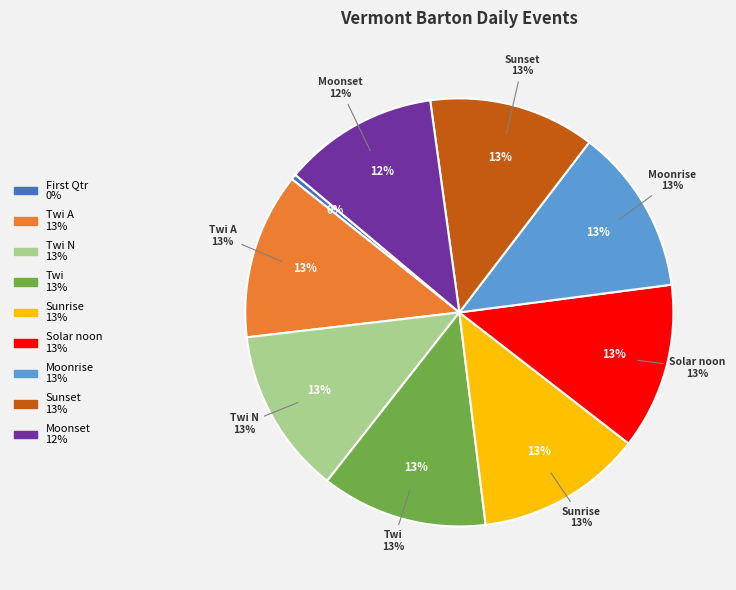

Is Twi the majority of the pie?

No